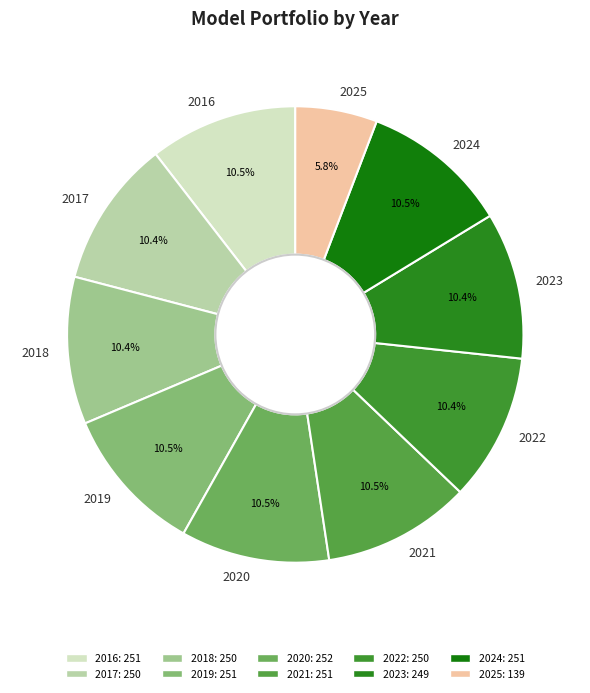

Which category has the smallest portion of the pie?

2025